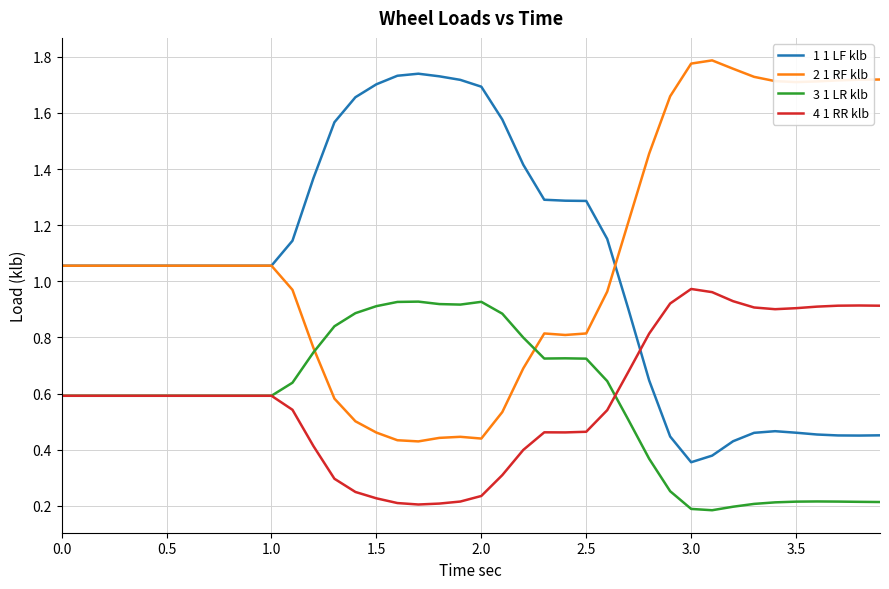

True or false: 1 1 LF klb and 3 1 LR klb intersect in this chart.

False